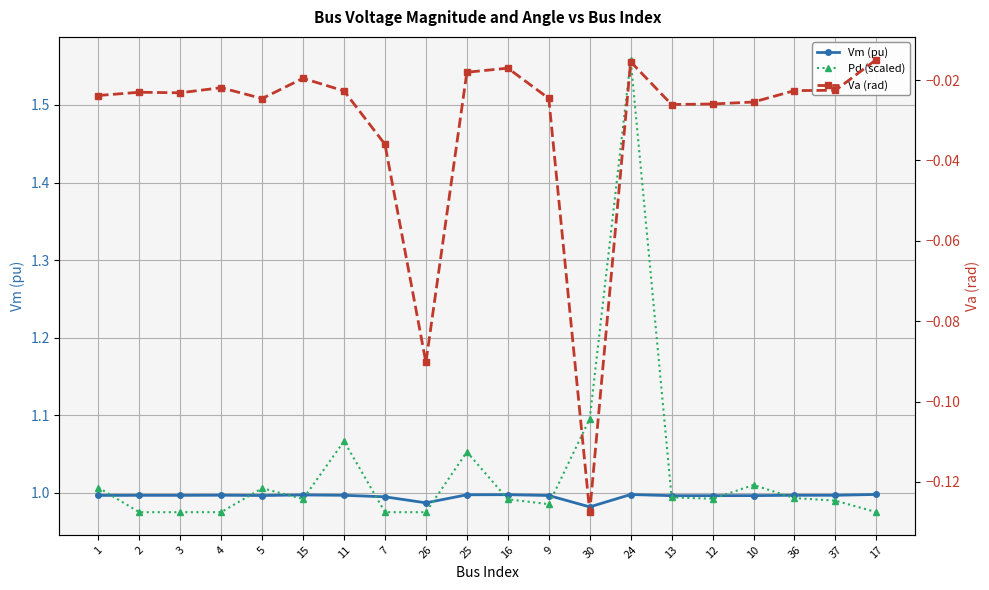

How many interior local valleys does the Pd (scaled) series have?

3